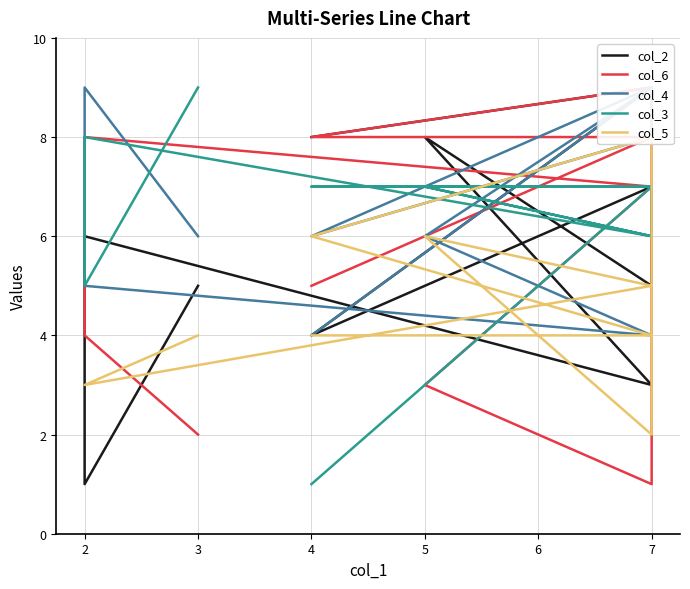

Reading left to right, transcribe all the data shown in this chart.

col_2: 5	1	6	3	8	5	7	4	9	8
col_6: 2	4	8	7	3	1	9	8	8	5
col_4: 6	9	5	4	6	9	8	6	9	4
col_3: 9	5	8	6	7	6	7	7	7	1
col_5: 4	3	3	5	6	2	8	6	4	4